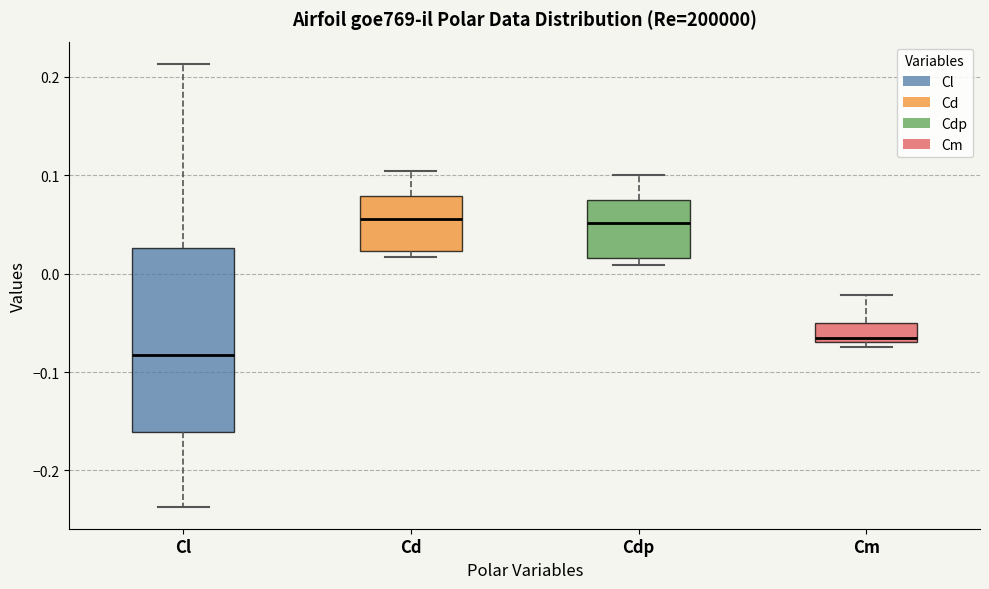

Which box has the lowest median line?

Cl